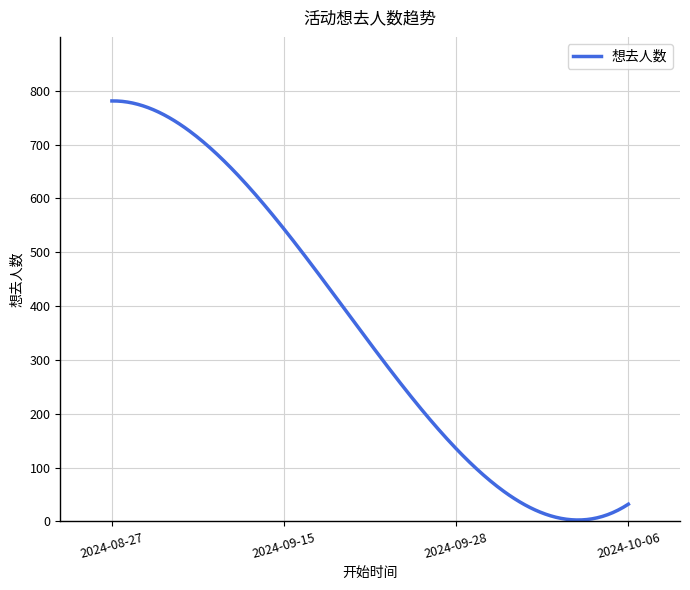

What is the difference between the maximum and minimum values?

778.4